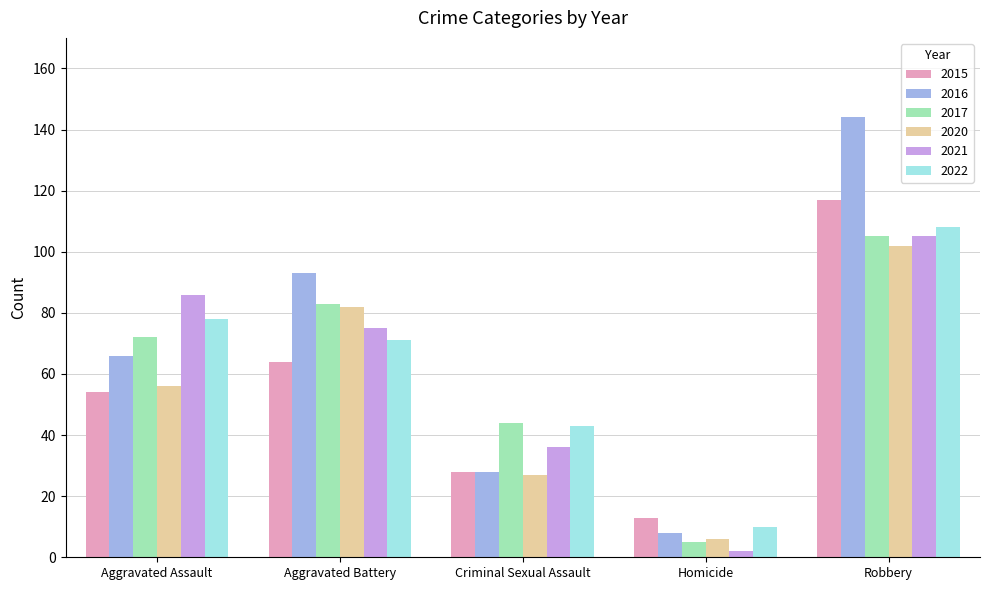

What is the difference between the highest and lowest values at Criminal Sexual Assault?

17